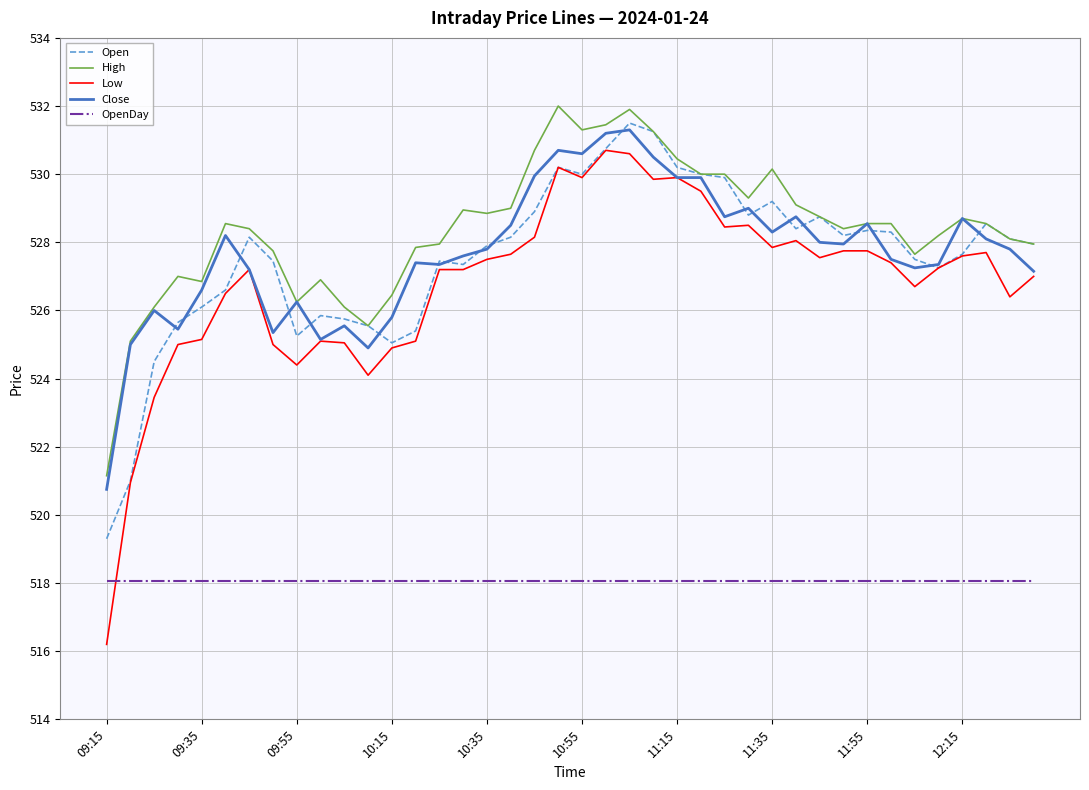

What is the lowest value of the Low series?

516.2